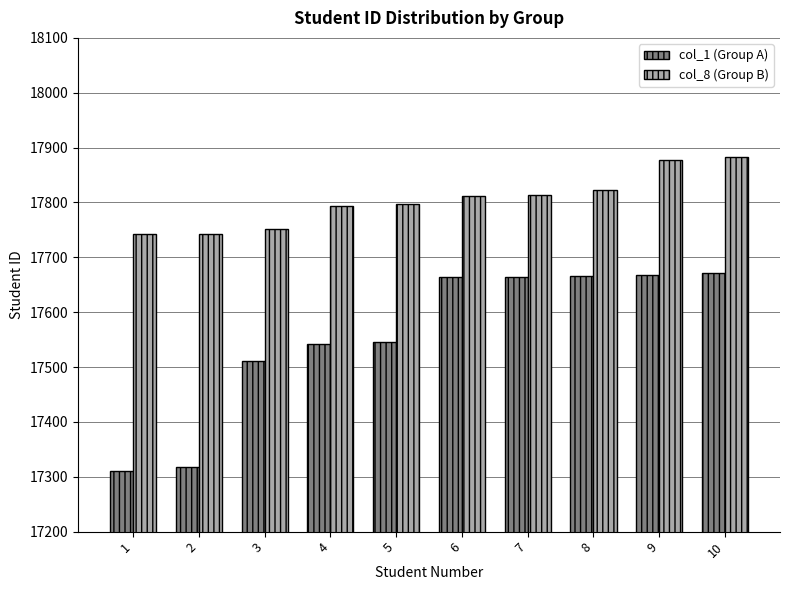

How many bars are there in total?

20